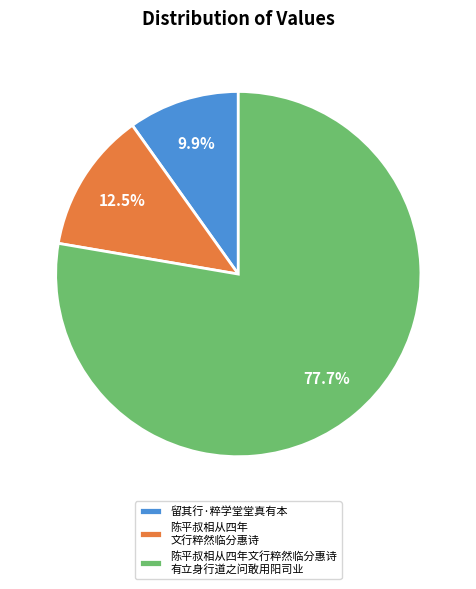

True or false: 留其行·粹学堂堂真有本 accounts for 4% of the total.

False